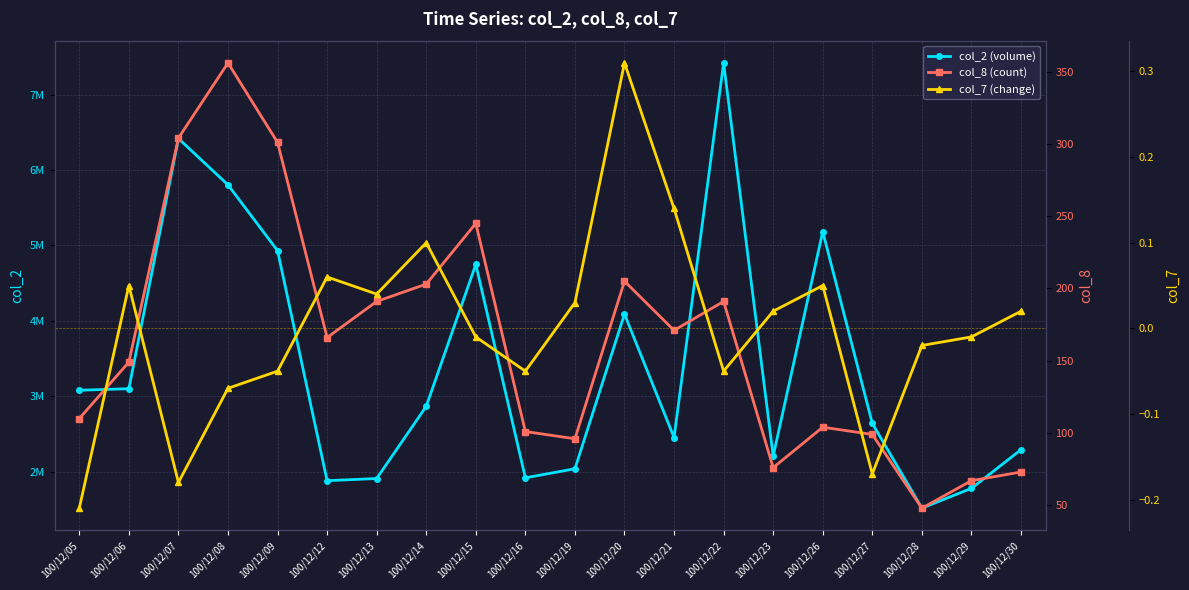

What is the difference between the col_7 (change) values at 100/12/28 and 100/12/05?

0.2